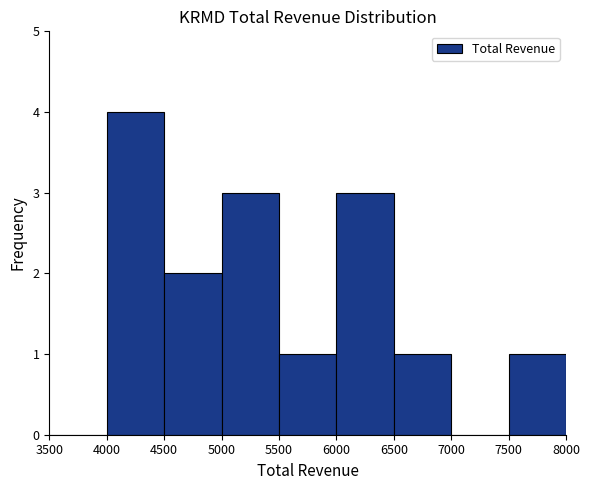

Over which range of the x-axis is the bar tallest?

4000 to 4500